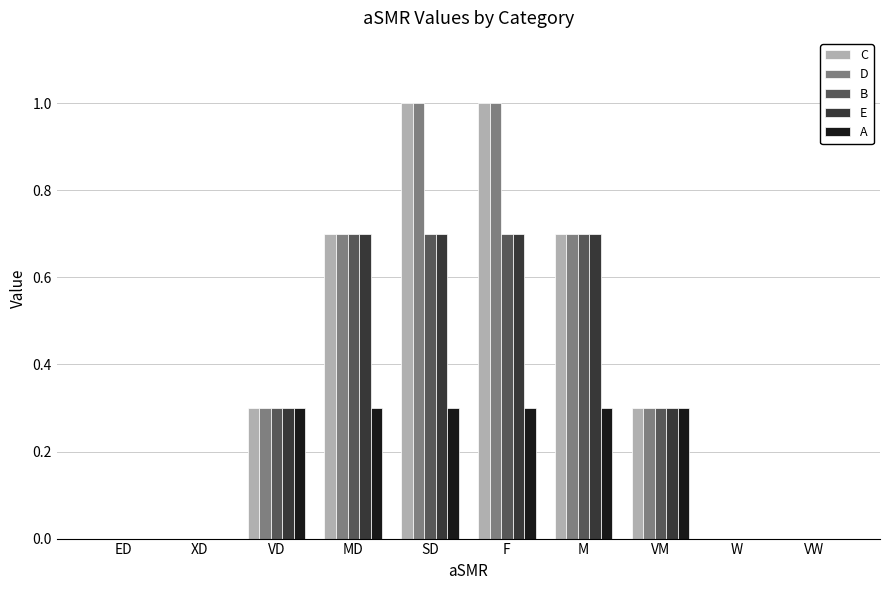

What is the average value of the C series?

0.4